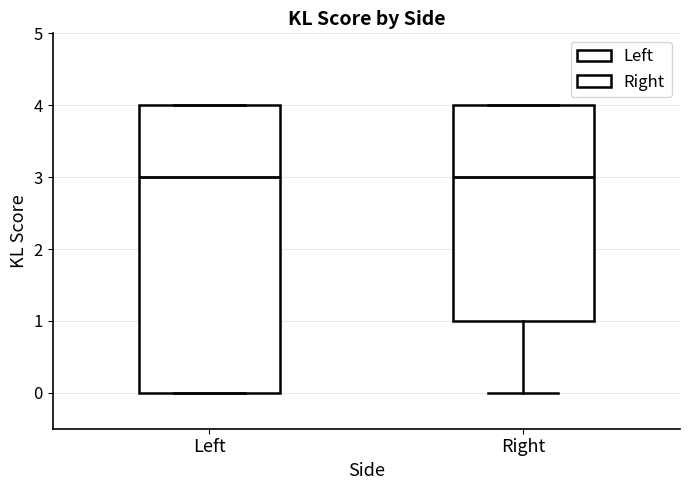

Comparing the boxes themselves (not the whiskers), which one is the tallest?

Left